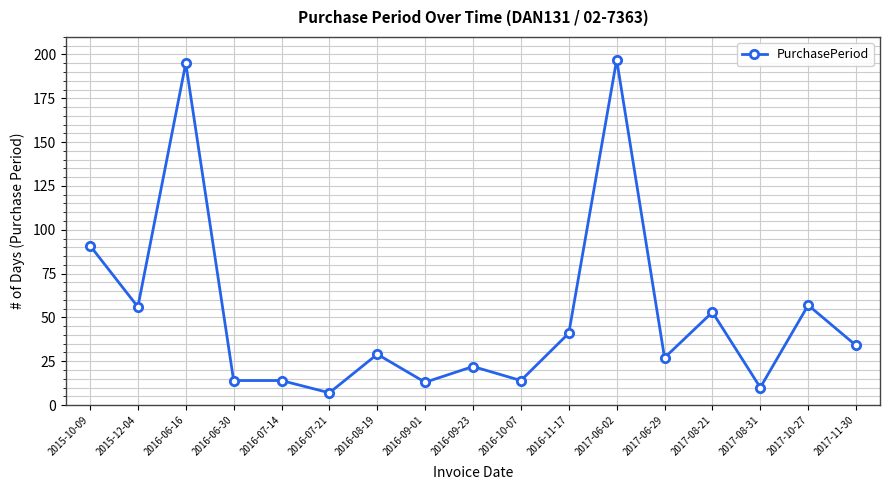

What value does the data have at 2017-11-30, to the nearest 5?

35